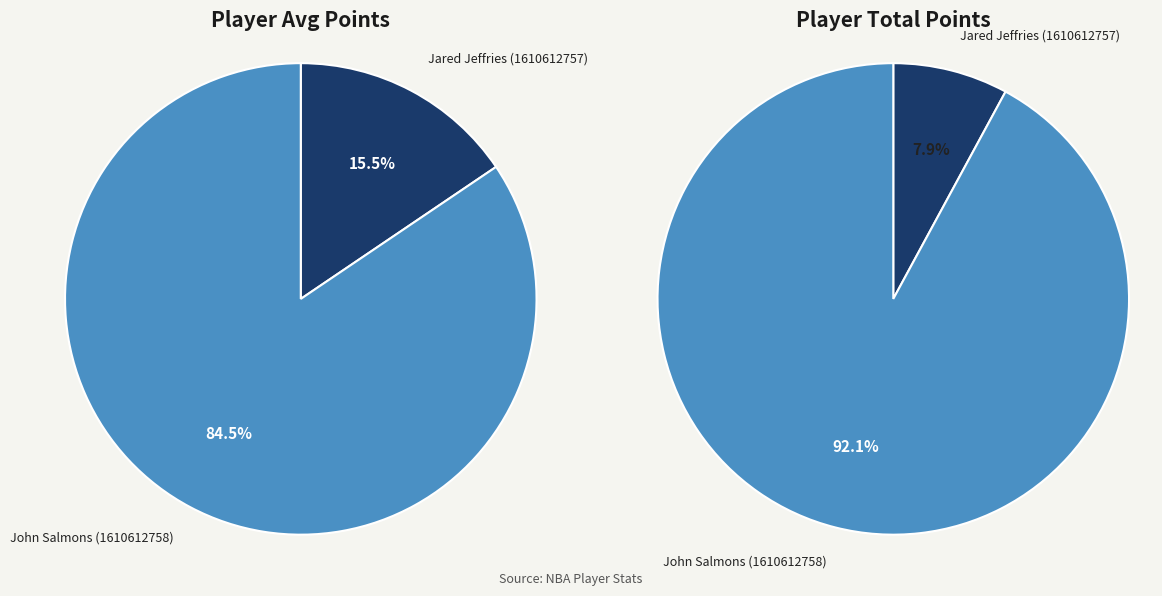

To the nearest percent, what is the difference between the John Salmons (1610612758) and Jared Jeffries (1610612757) slice percentages?

69%